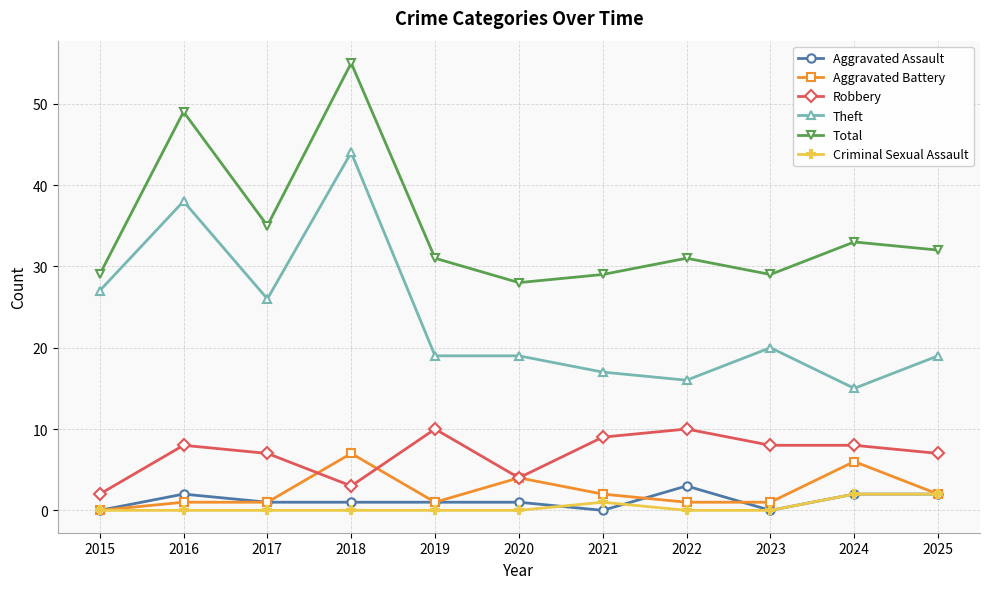

What are all the series names shown in the legend?

Aggravated Assault, Aggravated Battery, Robbery, Theft, Total, Criminal Sexual Assault